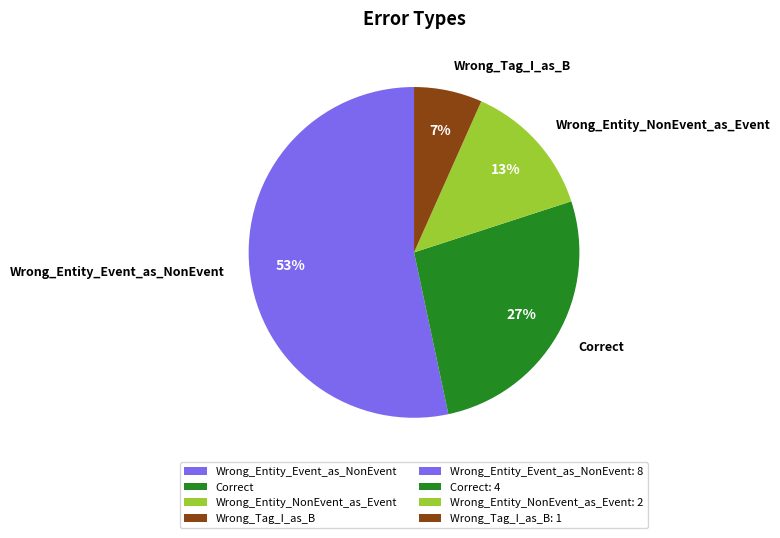

Is it true that Correct is 19% of the pie?

False